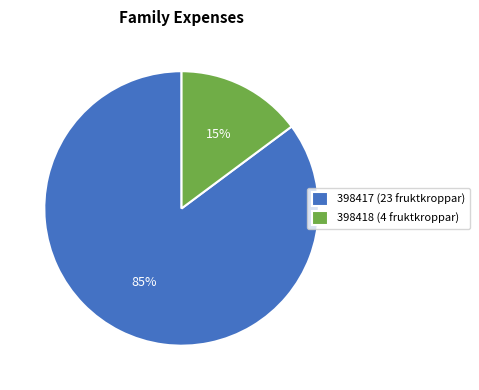

What is the majority slice?

398417